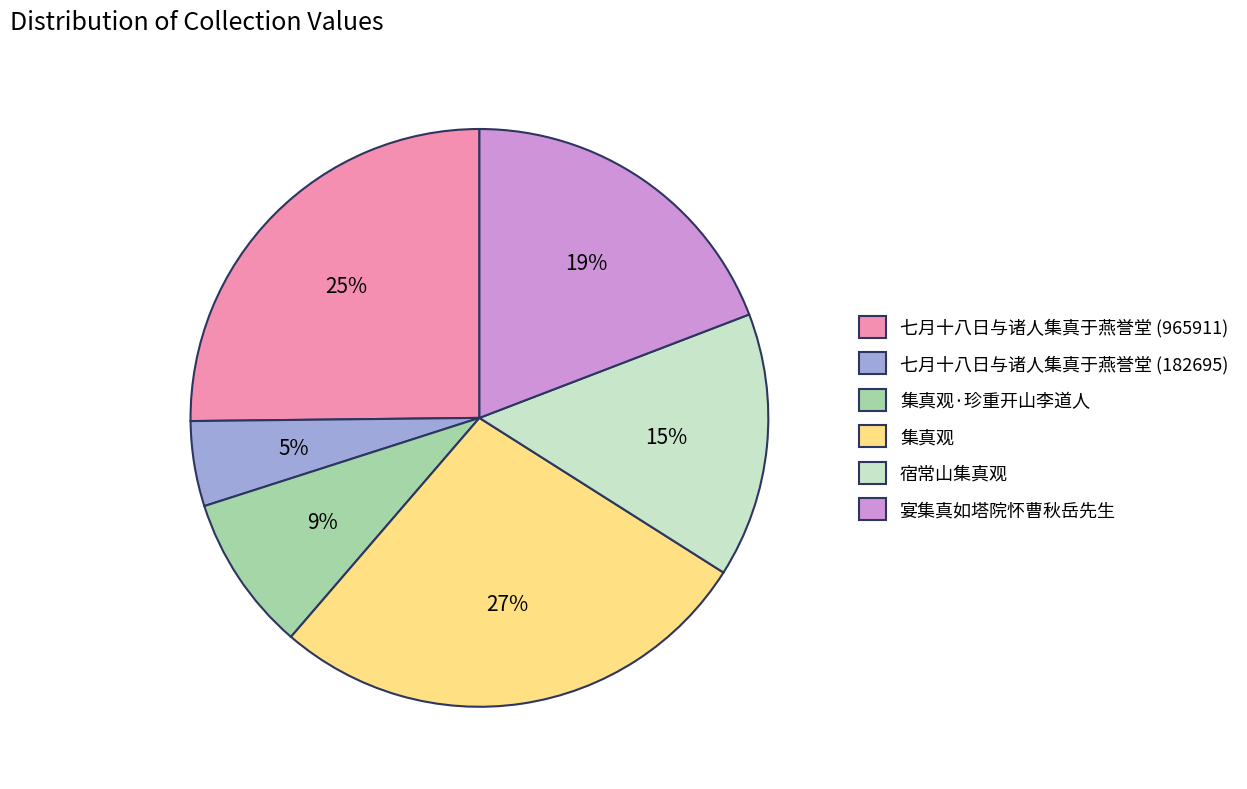

Is the sum of 宴集真如塔院怀曹秋岳先生 and 集真观·珍重开山李道人 greater than half?

No